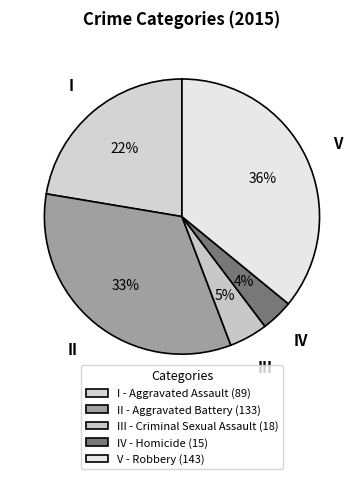

How many segments does this pie chart have?

5